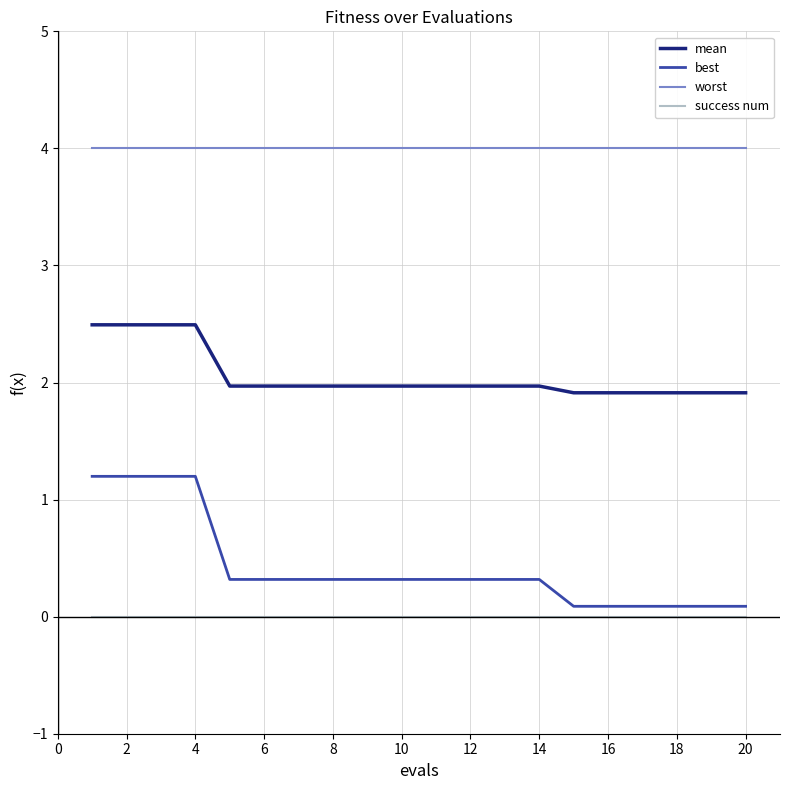

True or false: worst and mean cross at least once.

False